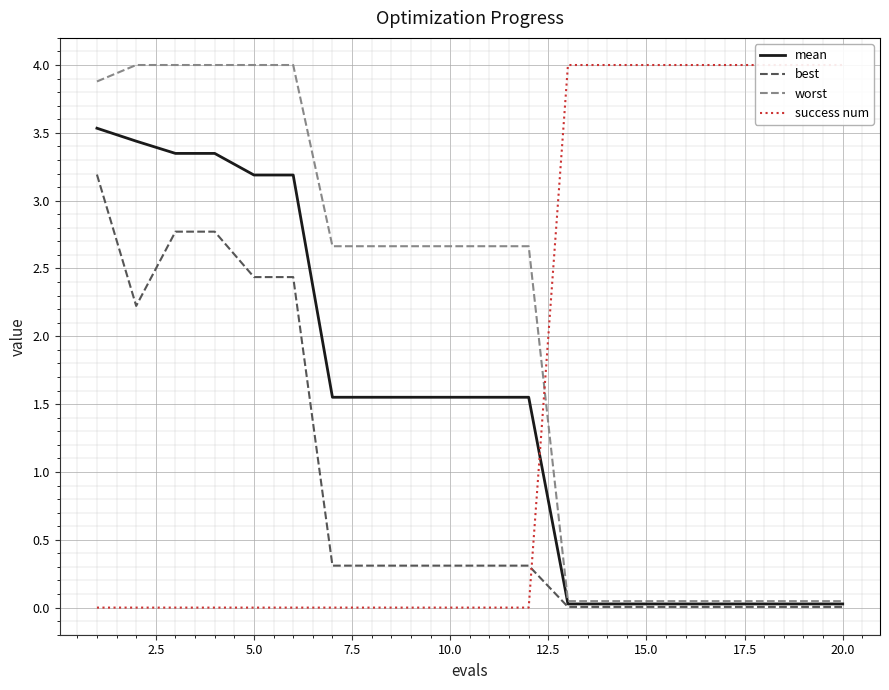

How many interior local valleys does the best series have?

1